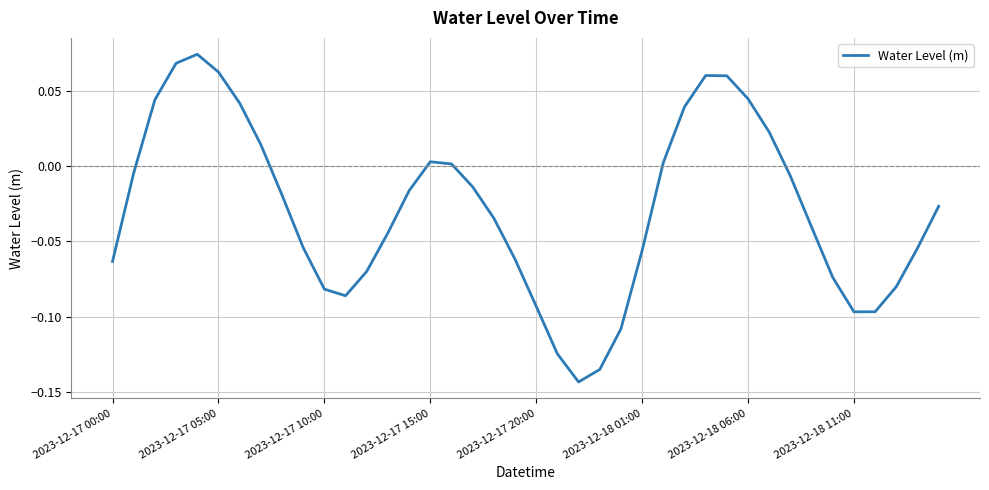

How many distinct data groups are displayed?

1